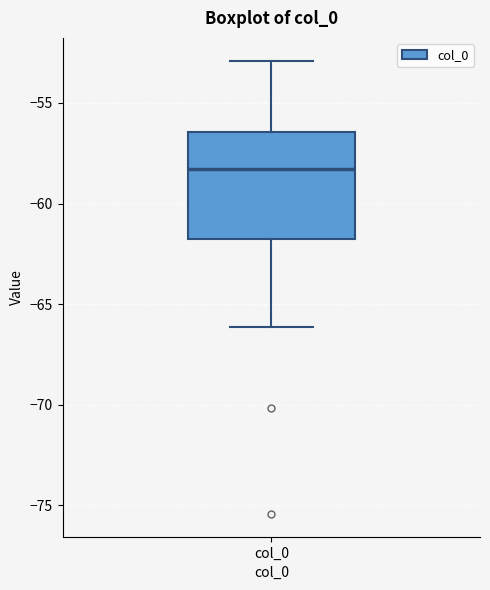

Where does the median line of the box for col_0 sit on the y-axis? The values are not printed on the chart, so give them approximately, as read against the axis.

-58.5